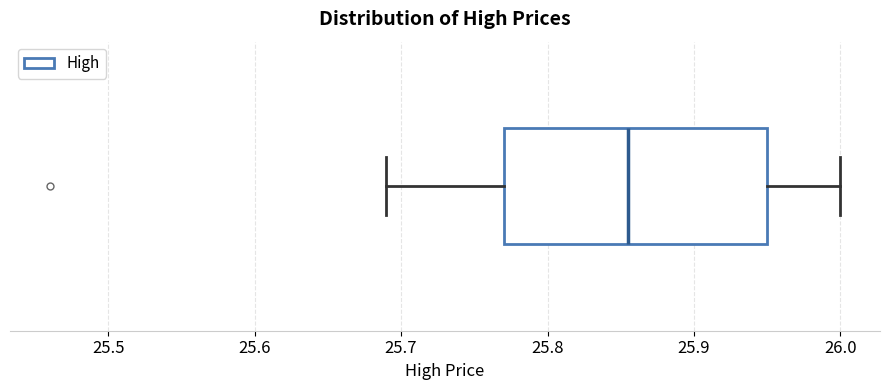

Read this box plot against the x-axis: the position of the median line, the range covered by the box, and the ends of both whiskers. The values are not printed on the chart, so give them approximately, as read against the axis.

median 25.85, box 25.77 to 25.95, whiskers 25.69 to 26.00